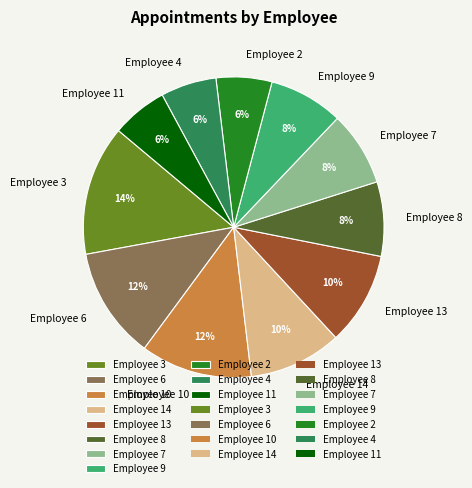

What is the largest slice in the pie chart?

Employee 3